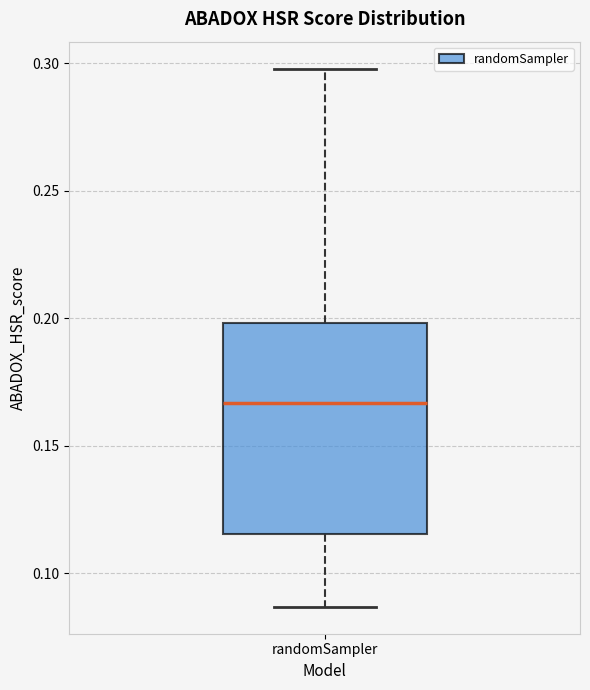

Read this box plot against the y-axis: the position of the median line, the range covered by the box, and the ends of both whiskers. The values are not printed on the chart, so give them approximately, as read against the axis.

median 0.165, box 0.115 to 0.200, whiskers 0.085 to 0.300